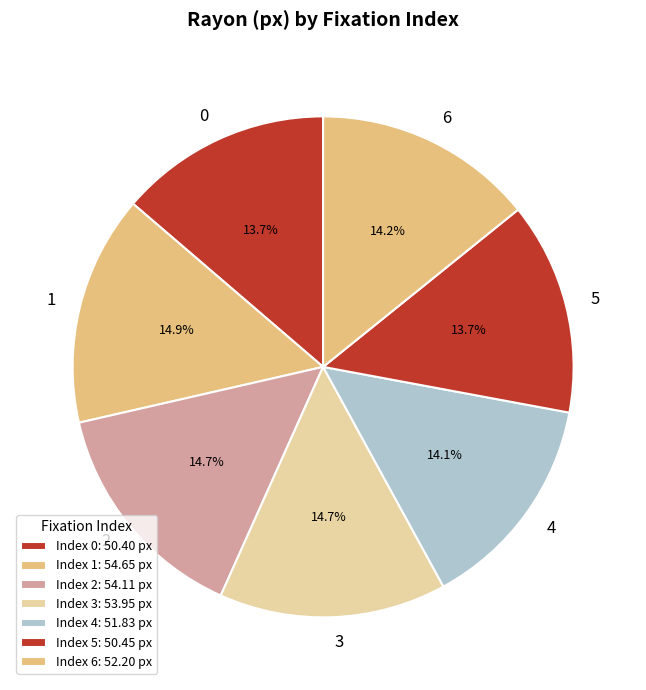

What percentage do 2 and 6 together represent?

28.9%